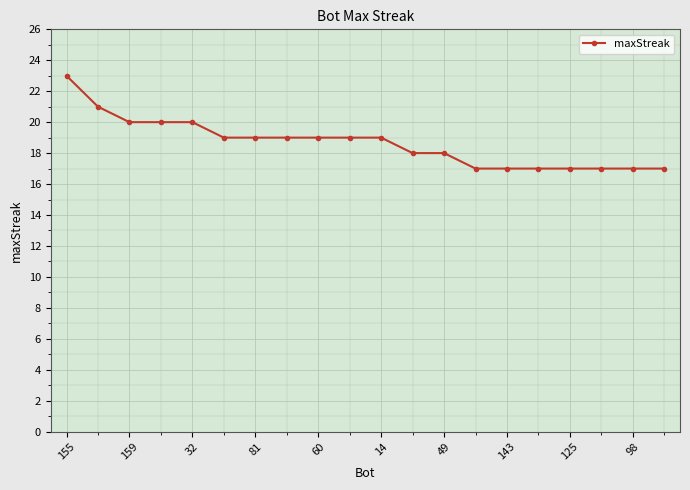

What is the minimum value shown in the chart?

17